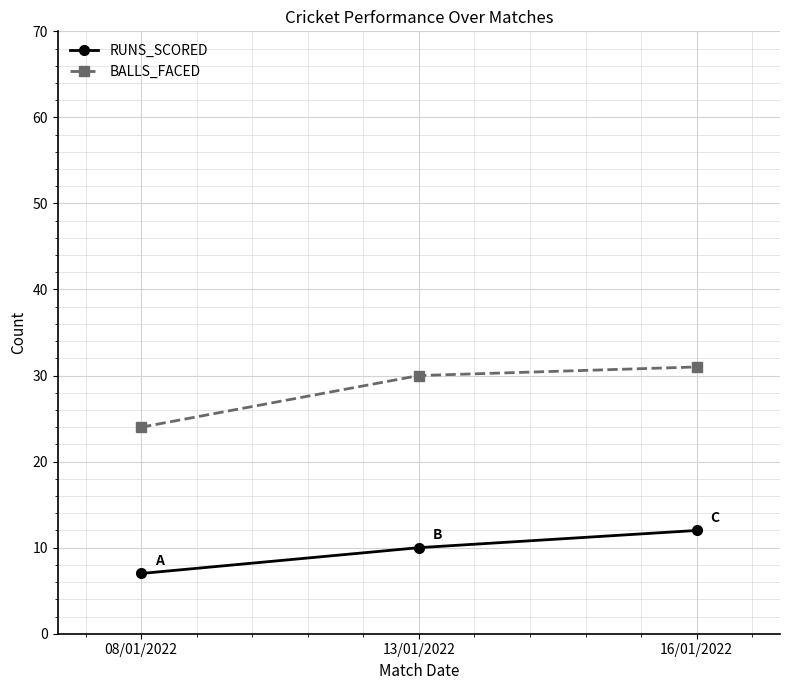

Rank the categories by BALLS_FACED value from highest to lowest.

16/01/2022, 13/01/2022, 08/01/2022